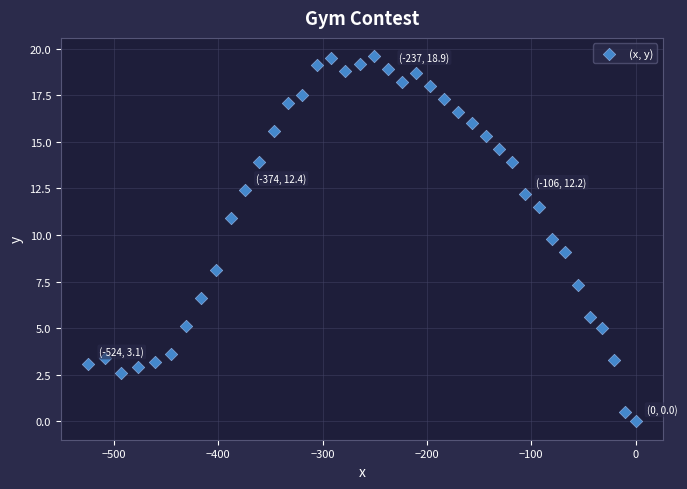

What is the range of X values (max minus min)?

524.5